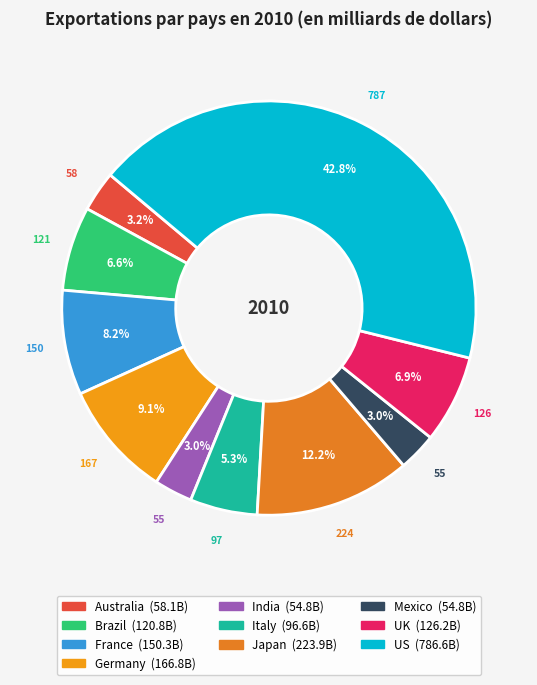

Does any single category account for the majority?

No